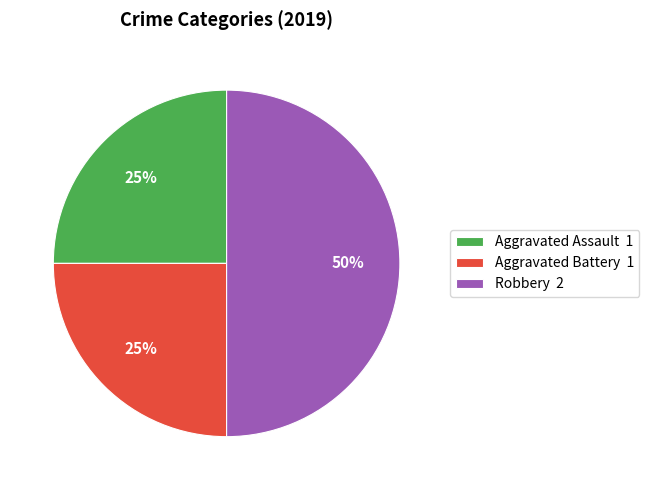

Is the sum of Aggravated Assault 1 and Robbery 2 greater than half?

Yes